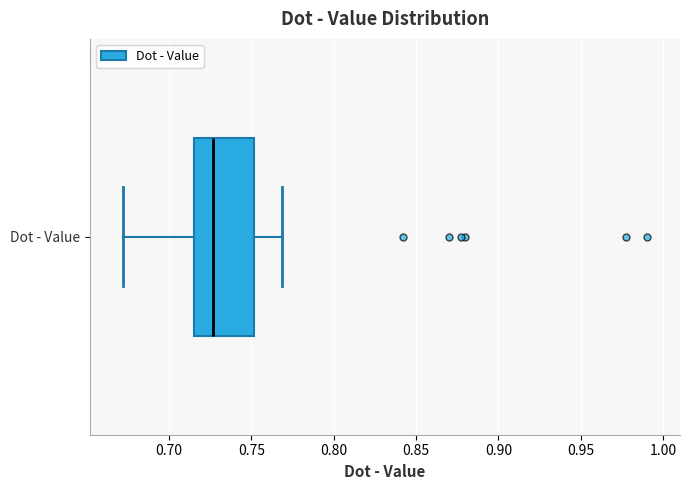

Where does the left whisker of the box for Dot - Value end on the x-axis? The values are not printed on the chart, so give them approximately, as read against the axis.

0.670